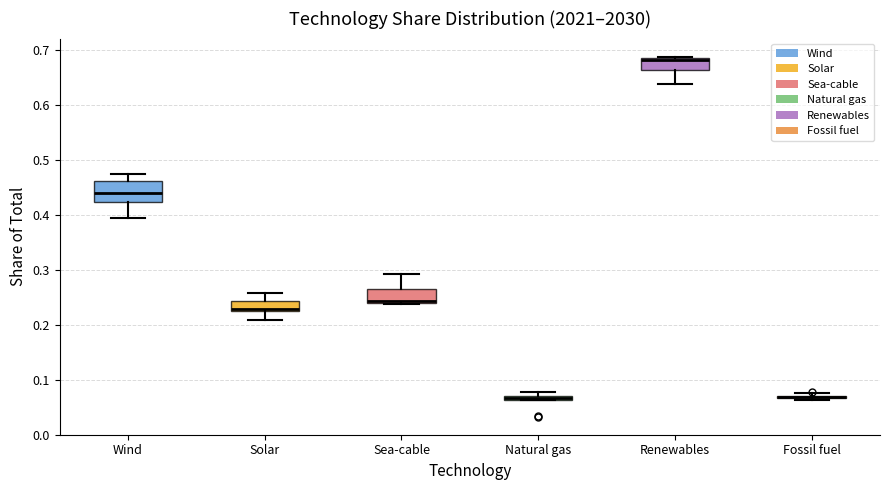

Where is the lower edge of the box for Renewables on the y-axis? The values are not printed on the chart, so give them approximately, as read against the axis.

0.66